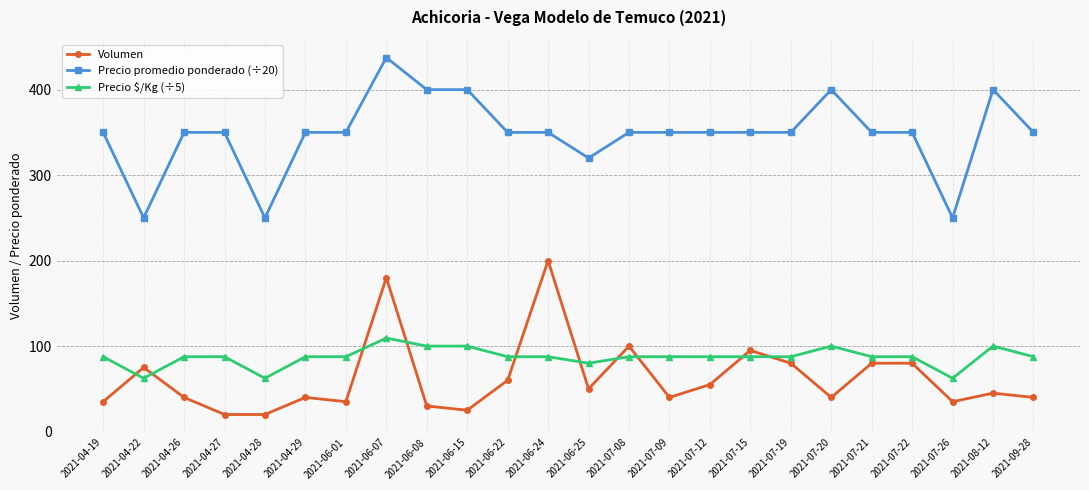

What is the highest value of the Precio promedio ponderado (÷20) series?

437.5